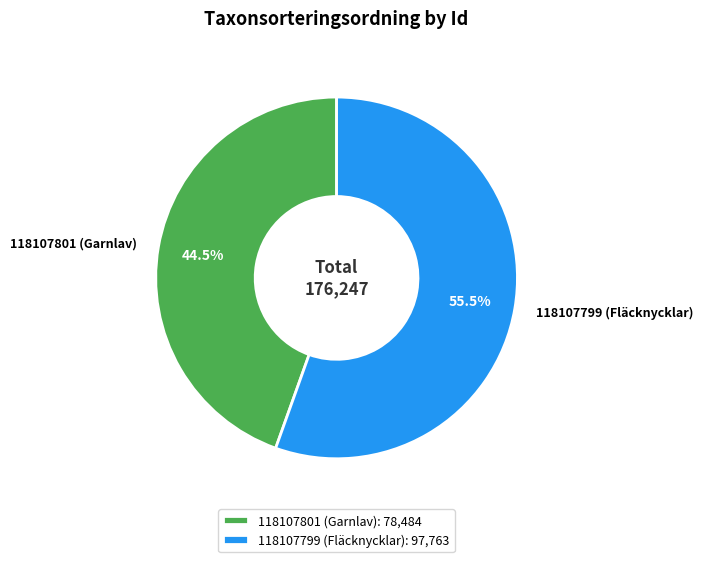

Which slice is the smallest?

118107801 (Garnlav)